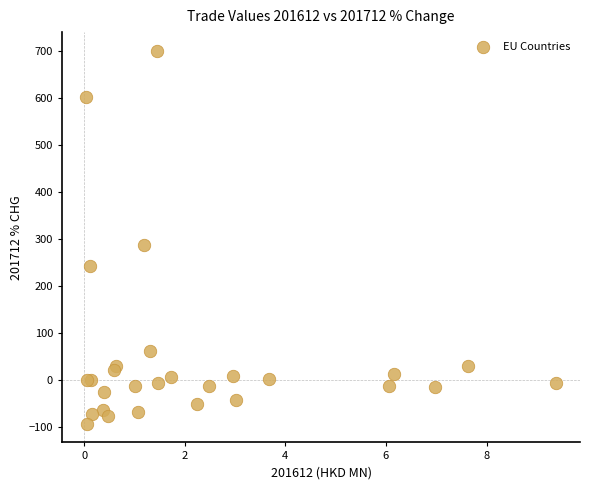

What Y value in the scatter plot is closest to 303?

285.9